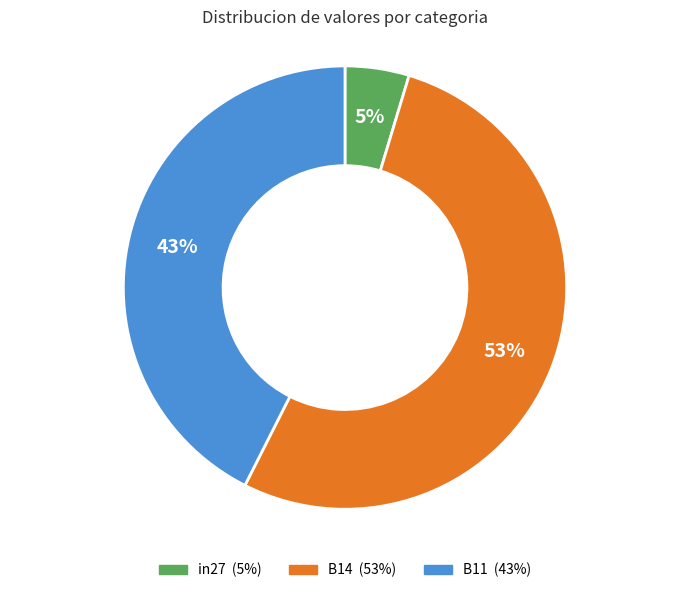

Rank the categories by value from lowest to highest.

in27, B11, B14